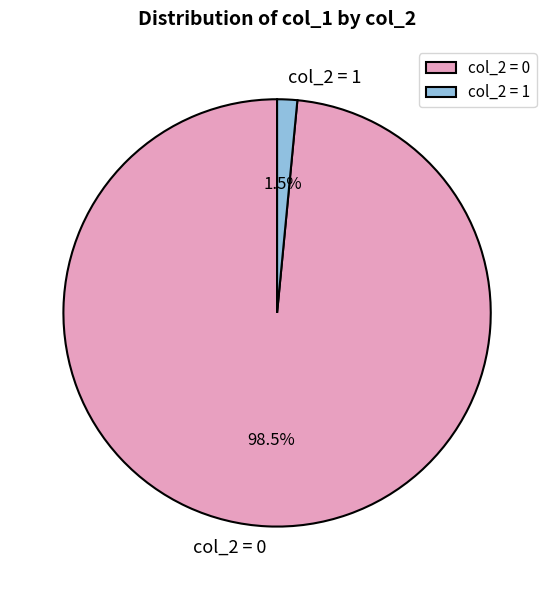

How many segments does this pie chart have?

2